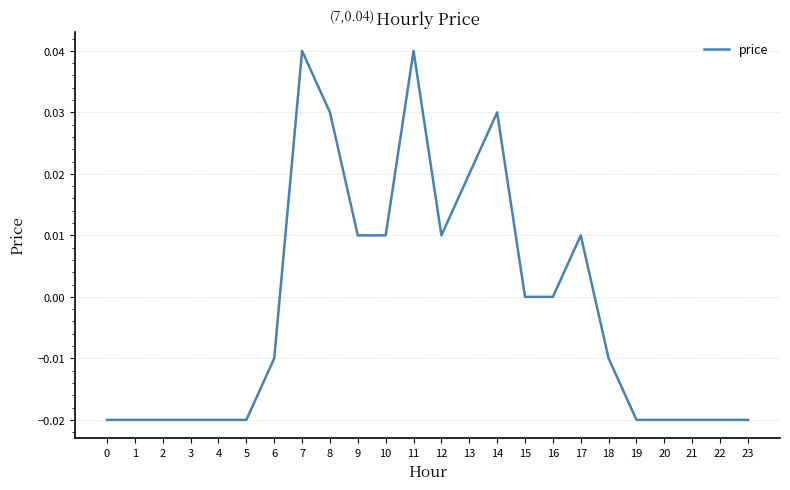

Count the number of categories in the chart.

24